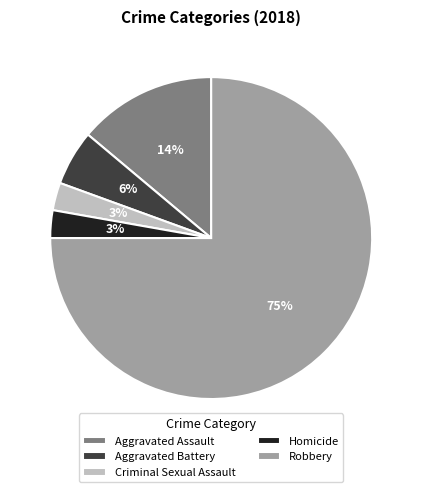

Does Robbery account for over 50% of the chart?

Yes